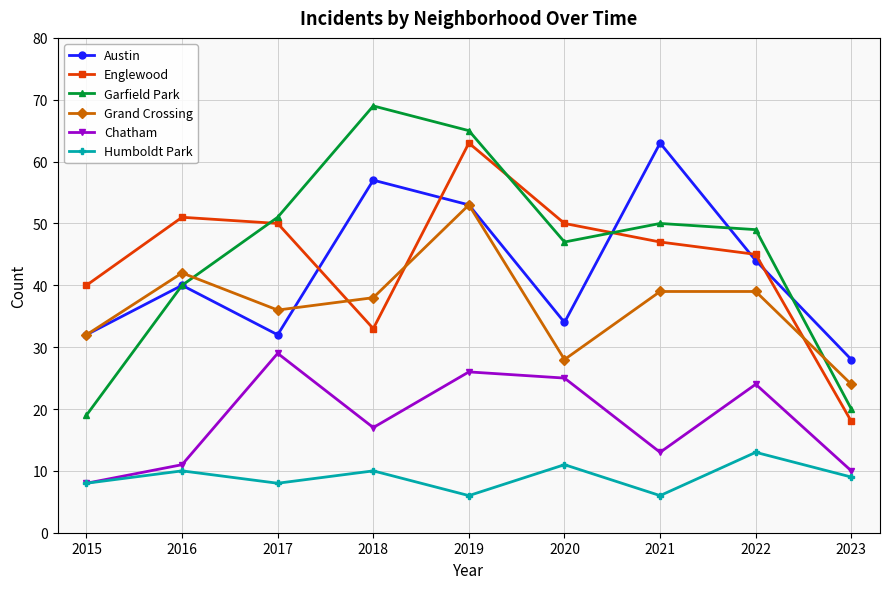

How many interior local valleys does the Humboldt Park series have?

3